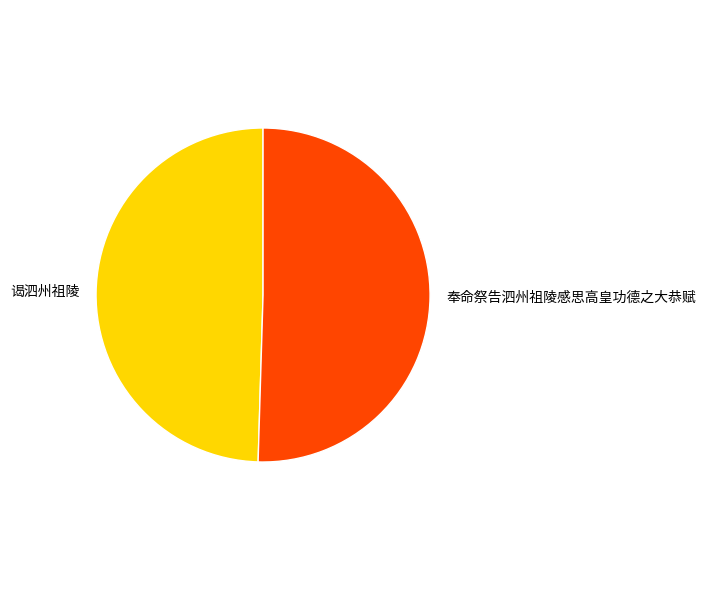

Does 奉命祭告泗州祖陵感思高皇功德之大恭赋 account for over 50% of the chart?

Yes